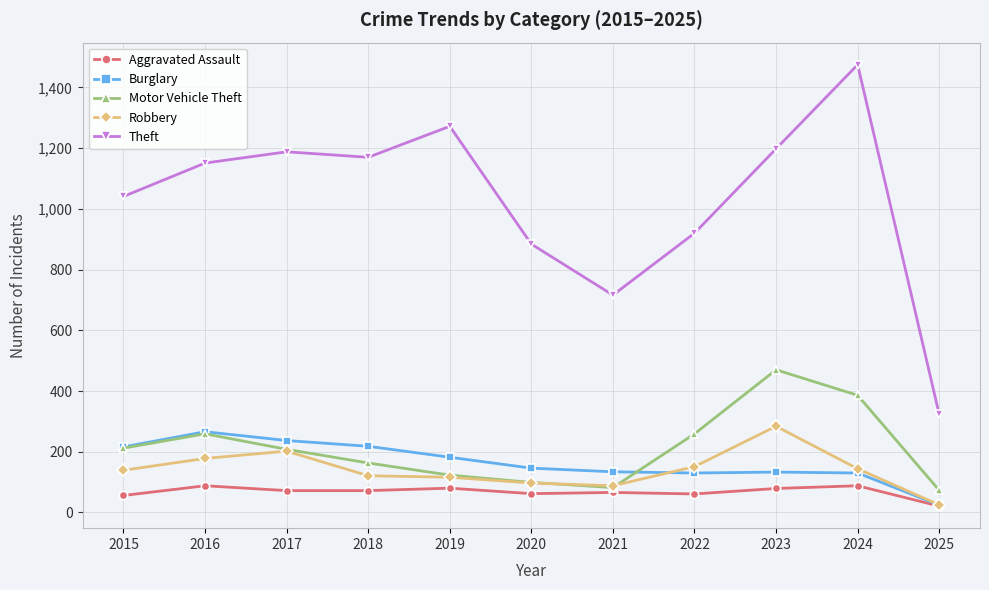

Is it true that Burglary equals 182 at 2019?

True